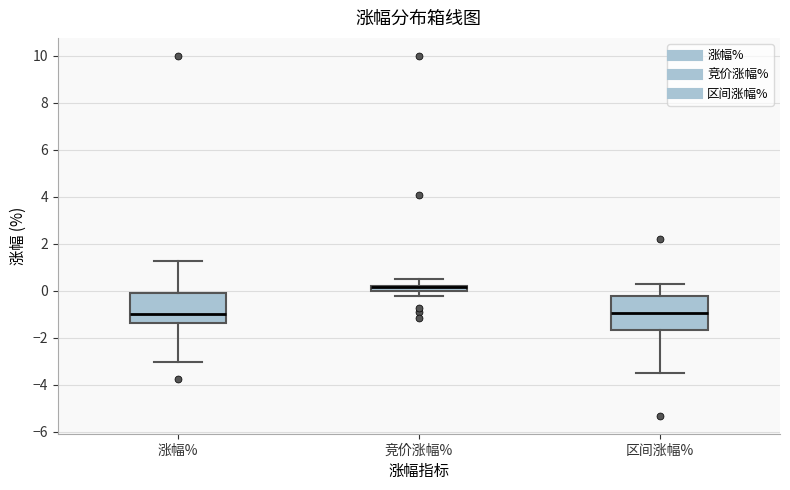

Where does the upper whisker of the box for 区间涨幅% end on the y-axis? The values are not printed on the chart, so give them approximately, as read against the axis.

0.2